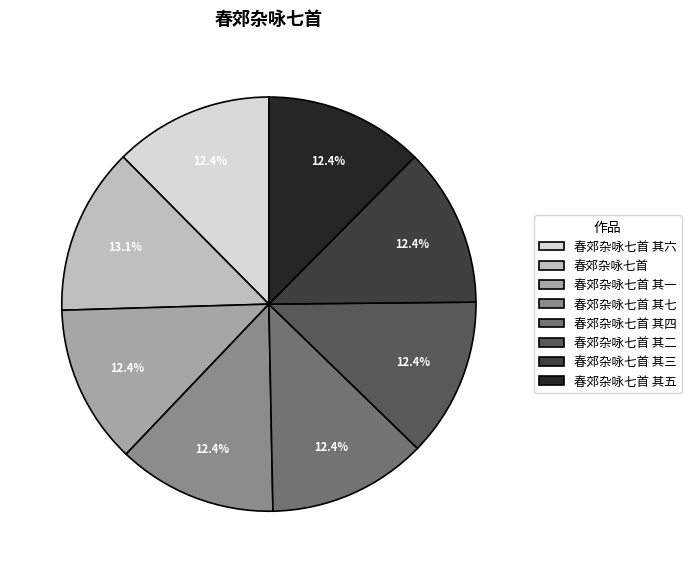

What is the ratio of the value at 春郊杂咏七首 其二 to the value at 春郊杂咏七首 其七?

1.0